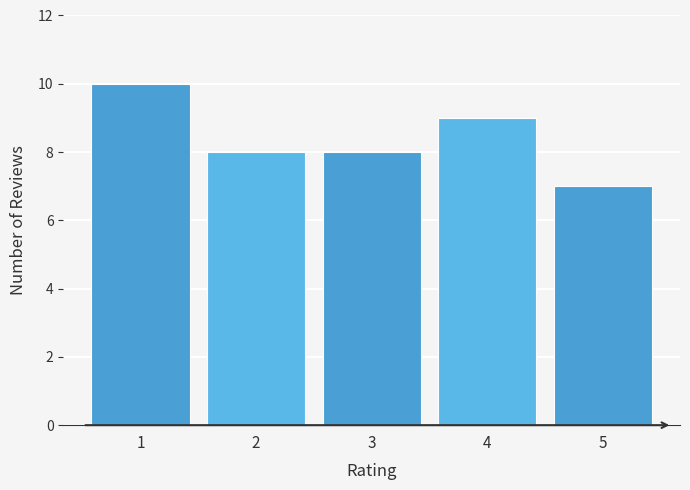

Reading right to left, what are all the values shown in this chart?

5=7	4=9	3=8	2=8	1=10